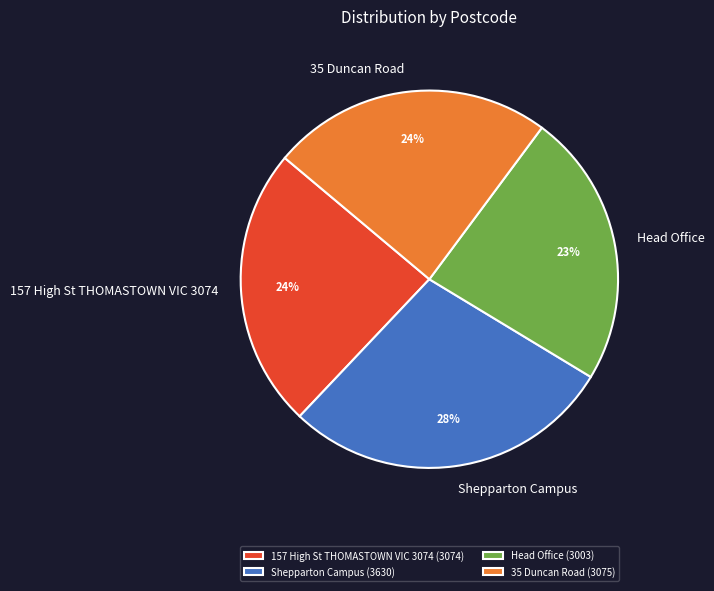

To the nearest percent, what is the average slice percentage?

25%